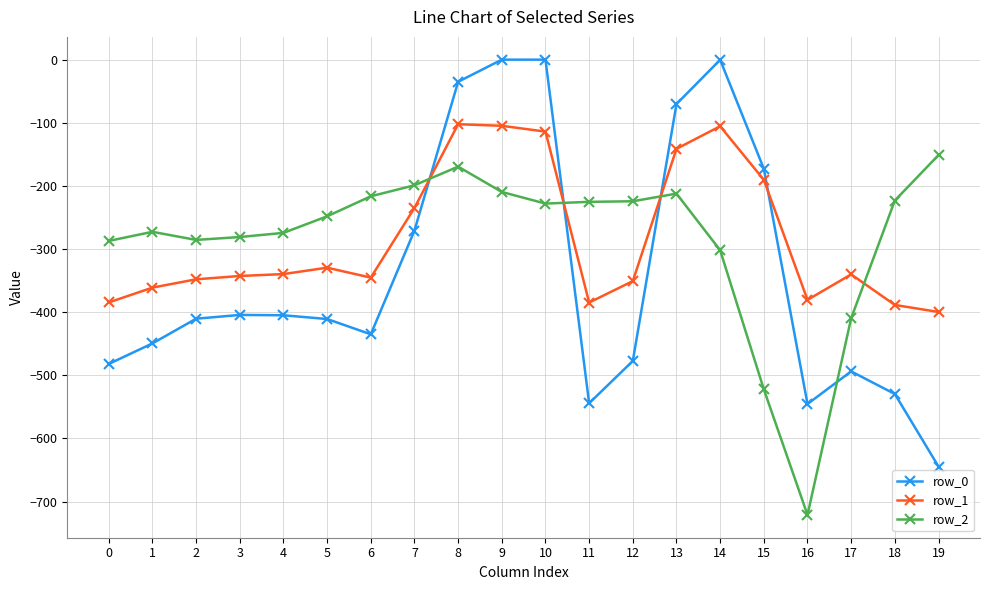

True or false: row_2 has more than 2 points higher than both neighbors.

True